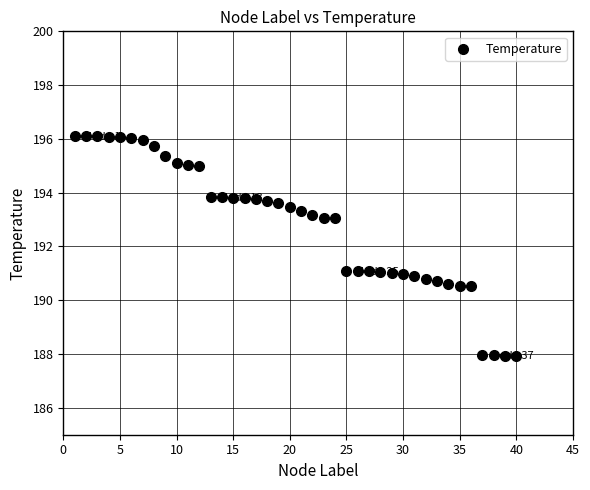

What is the range of X values (max minus min)?

39.0